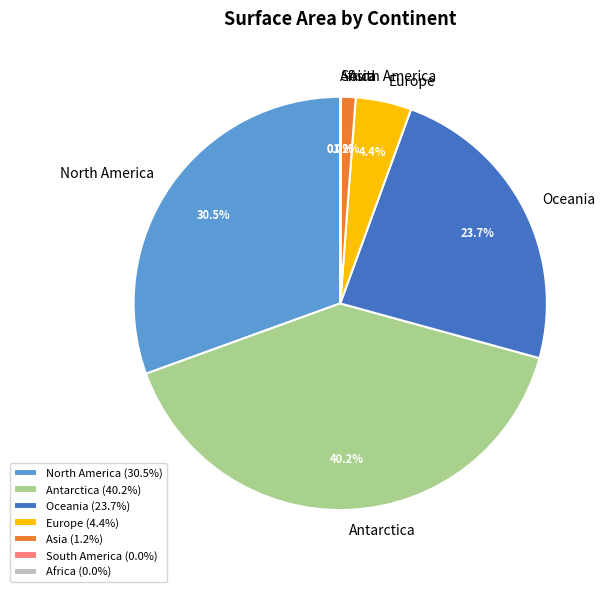

Which slice is the largest?

Antarctica